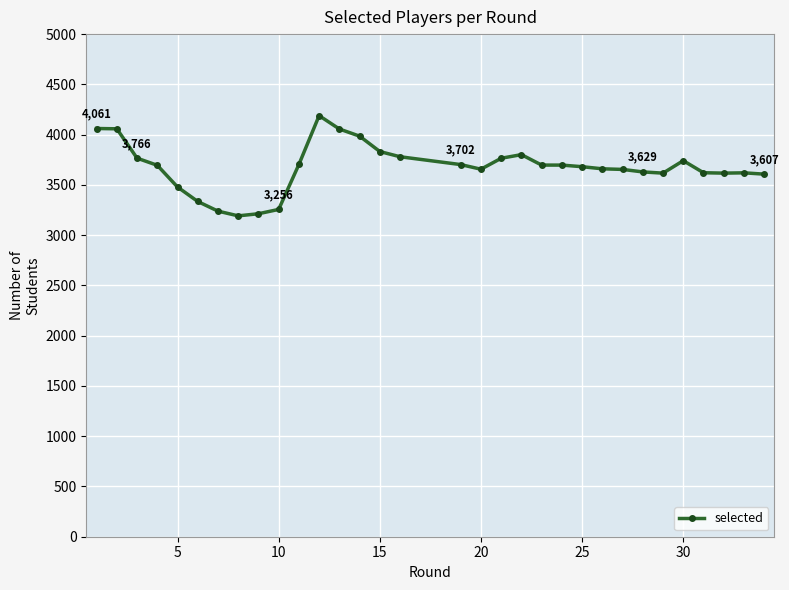

What is the greatest value displayed?

4189